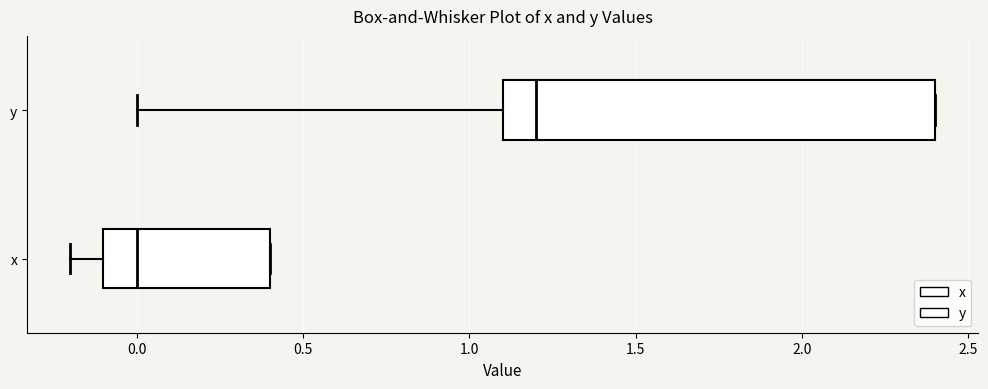

Where is the right edge of the box for x on the x-axis? The values are not printed on the chart, so give them approximately, as read against the axis.

0.4